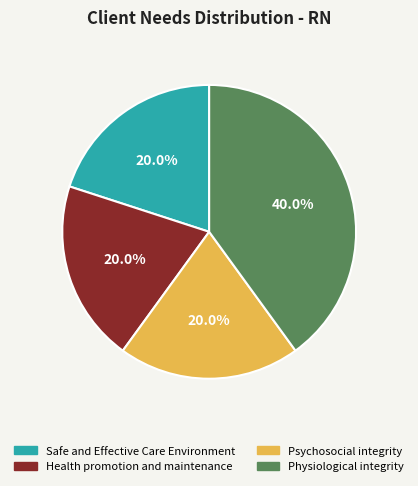

To the nearest percent, what percentage of the pie is Psychosocial integrity?

20%